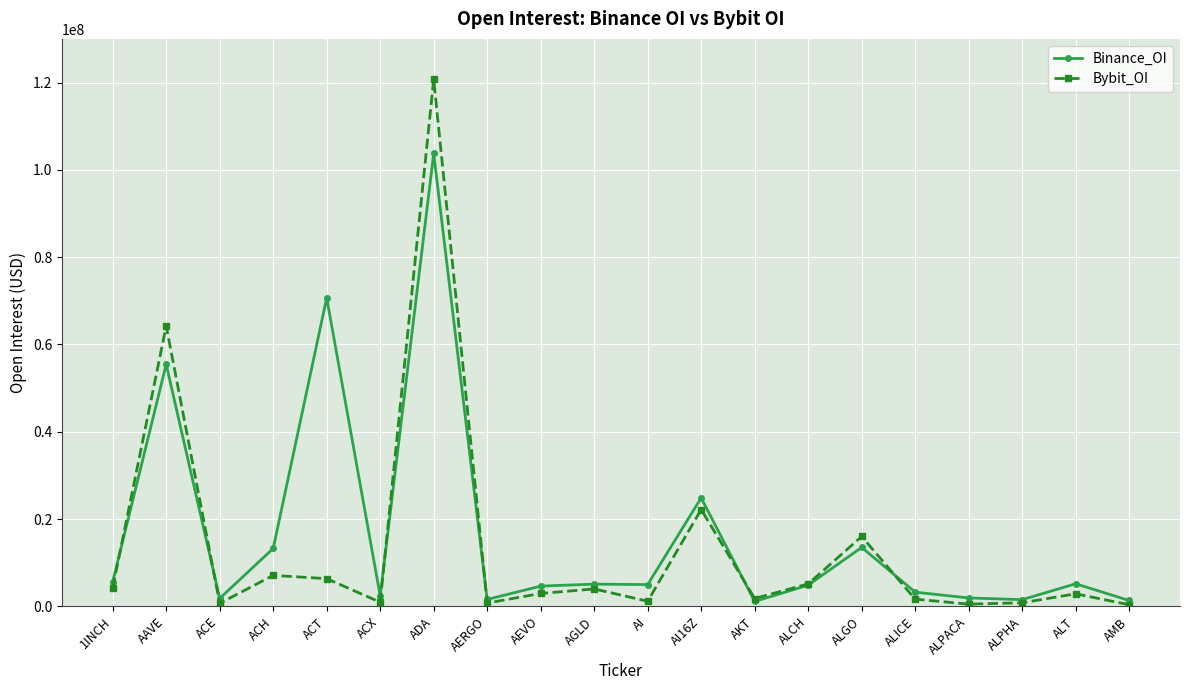

Between which two adjacent categories do Binance_OI and Bybit_OI first intersect?

1INCH and AAVE